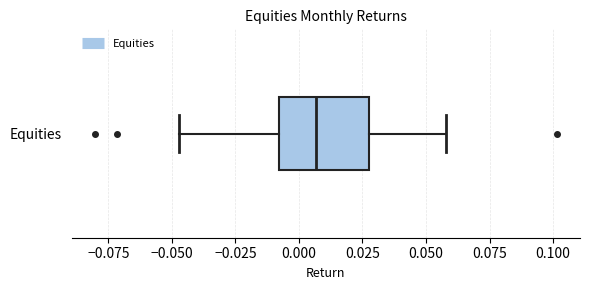

Where does the right whisker of the box for Equities end on the x-axis? The values are not printed on the chart, so give them approximately, as read against the axis.

0.060